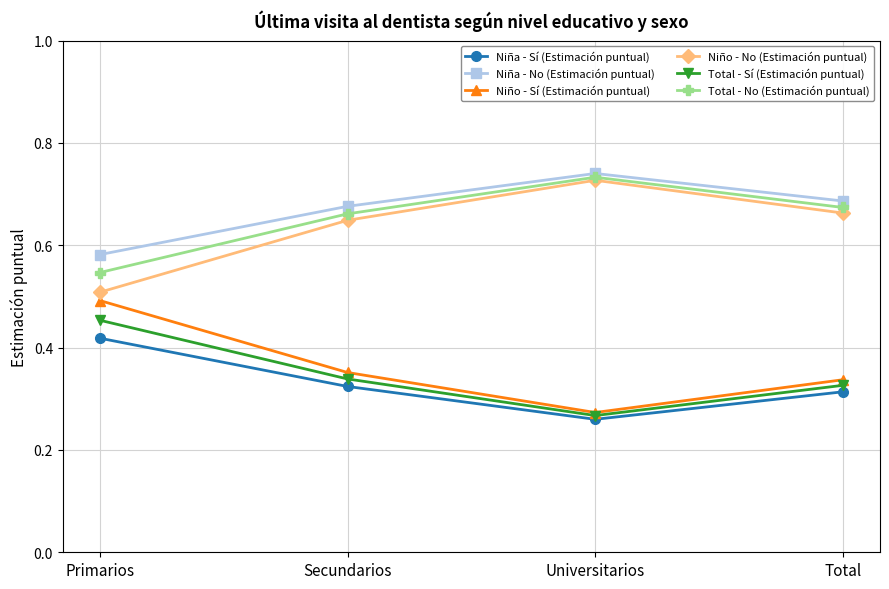

The value of Total - Sí (Estimación puntual) at Universitarios is 0.1. True or false?

False